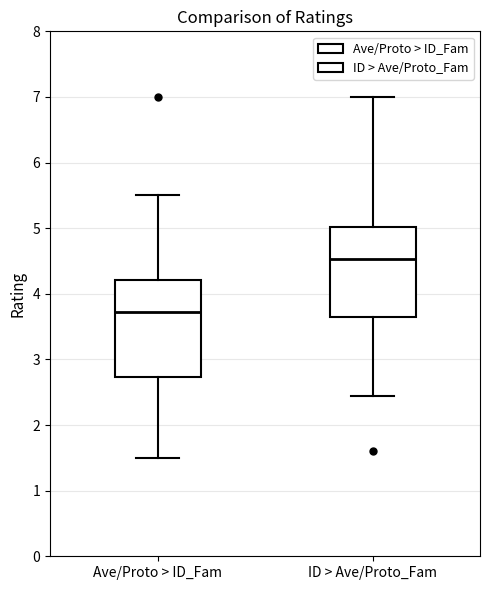

Reading left to right, transcribe this box plot: for each box, give where its median line is, the range the box spans, and where its two whiskers end, as read against the y-axis. The values are not printed on the chart, so give them approximately, as read against the axis.

Ave/Proto > ID_Fam: median 3.7, box 2.7 to 4.2, whiskers 1.5 to 5.5
ID > Ave/Proto_Fam: median 4.5, box 3.7 to 5.0, whiskers 2.5 to 7.0